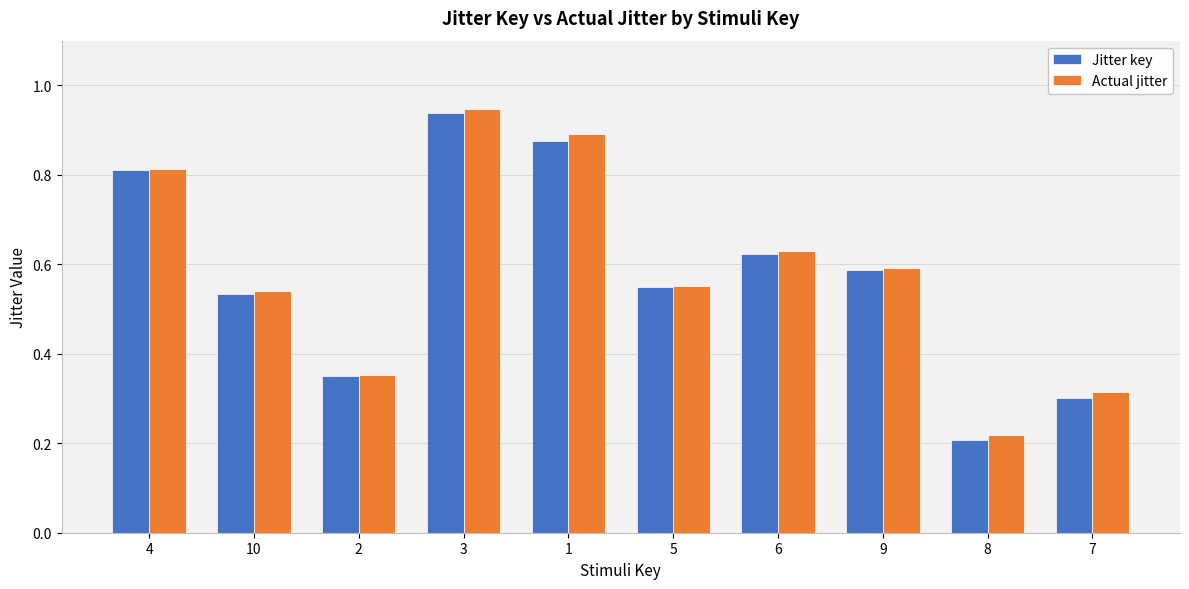

How many series are shown in this chart?

2